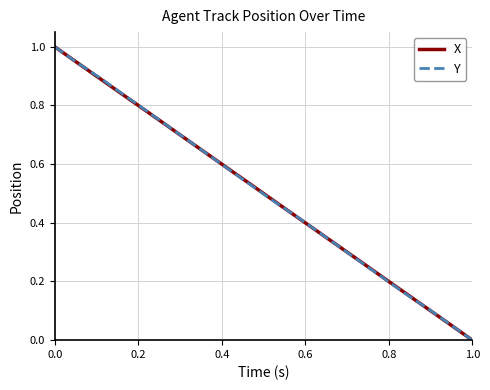

What is the maximum value shown in the chart?

1.0